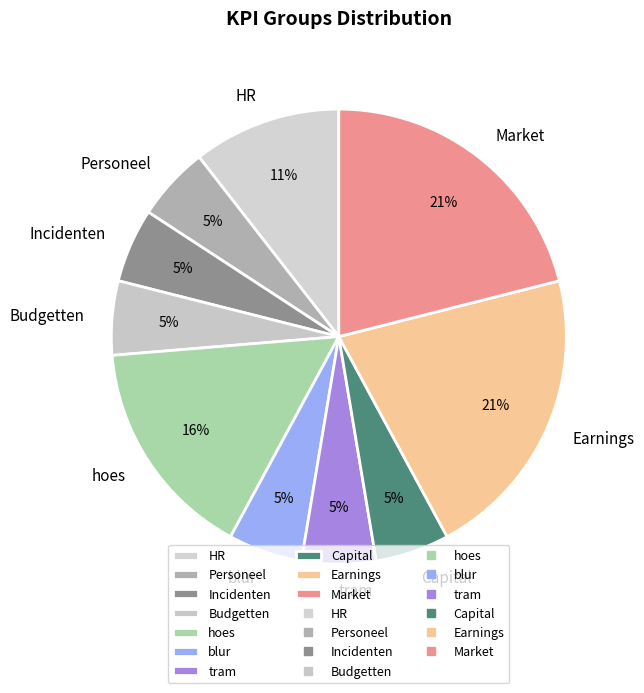

Is it true that blur is 5% of the pie?

True